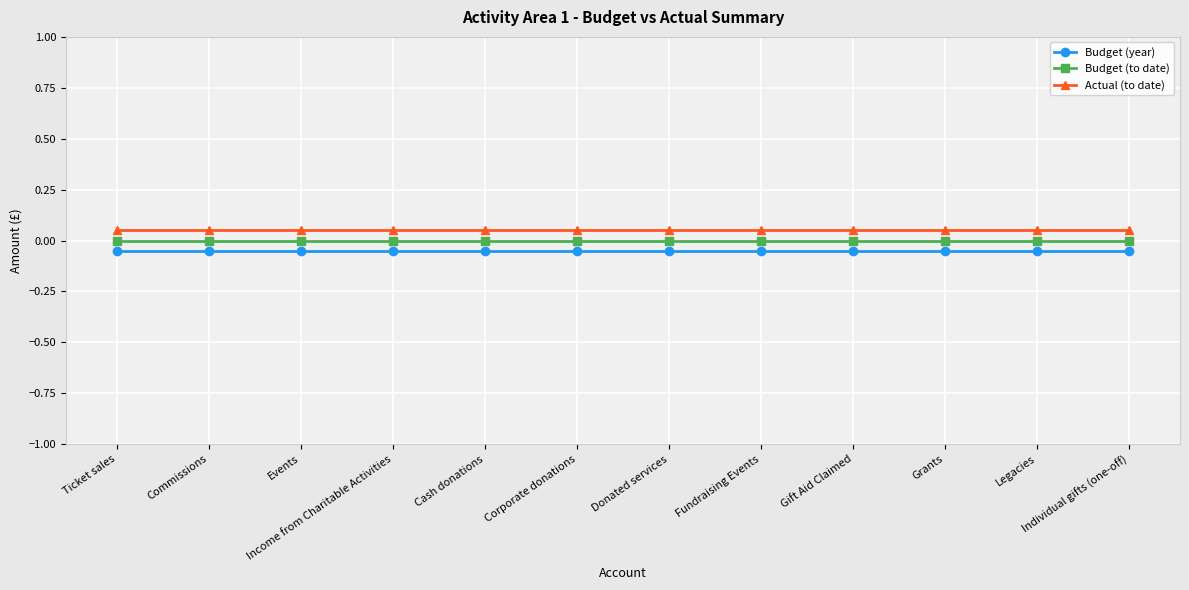

Reading left to right, extract all data points from this chart.

Budget (year): Ticket sales=-0.1	Commissions=-0.1	Events=-0.1	Income from Charitable Activities=-0.1	Cash donations=-0.1	Corporate donations=-0.1	Donated services=-0.1	Fundraising Events=-0.1	Gift Aid Claimed=-0.1	Grants=-0.1	Legacies=-0.1	Individual gifts (one-off)=-0.1
Budget (to date): Ticket sales=0.0	Commissions=0.0	Events=0.0	Income from Charitable Activities=0.0	Cash donations=0.0	Corporate donations=0.0	Donated services=0.0	Fundraising Events=0.0	Gift Aid Claimed=0.0	Grants=0.0	Legacies=0.0	Individual gifts (one-off)=0.0
Actual (to date): Ticket sales=0.1	Commissions=0.1	Events=0.1	Income from Charitable Activities=0.1	Cash donations=0.1	Corporate donations=0.1	Donated services=0.1	Fundraising Events=0.1	Gift Aid Claimed=0.1	Grants=0.1	Legacies=0.1	Individual gifts (one-off)=0.1